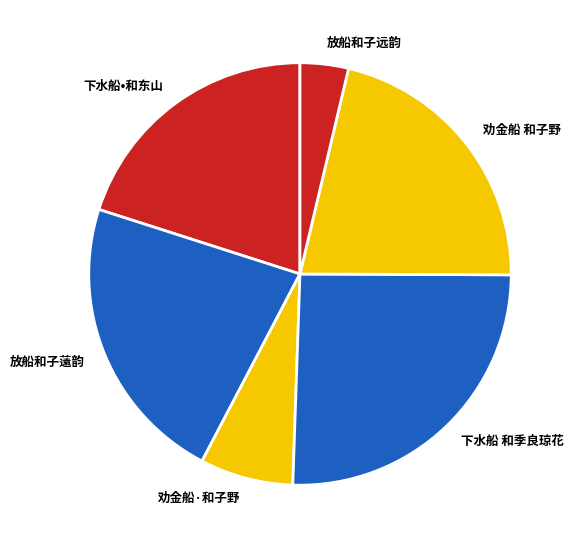

Is the sum of 劝金船 和子野 and 放船和子薳韵 greater than half?

No